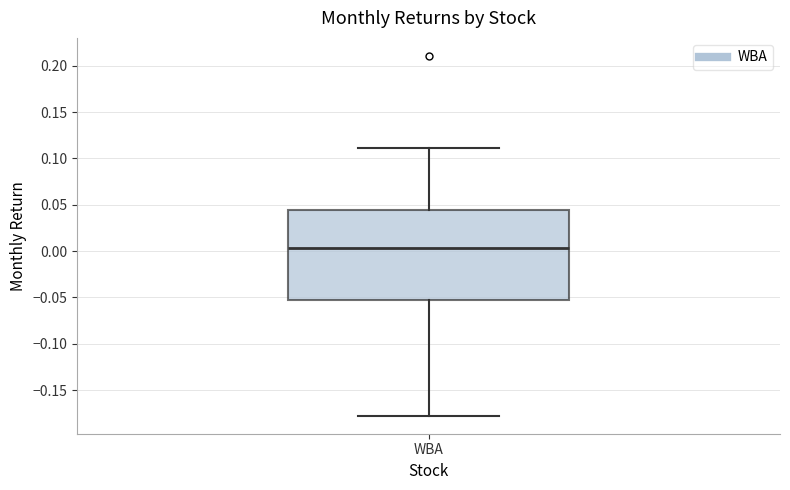

Transcribe this box plot: give where the median line is, the range the box spans, and where the two whiskers end, as read against the y-axis. The values are not printed on the chart, so give them approximately, as read against the axis.

median 0.005, box -0.050 to 0.045, whiskers -0.180 to 0.110